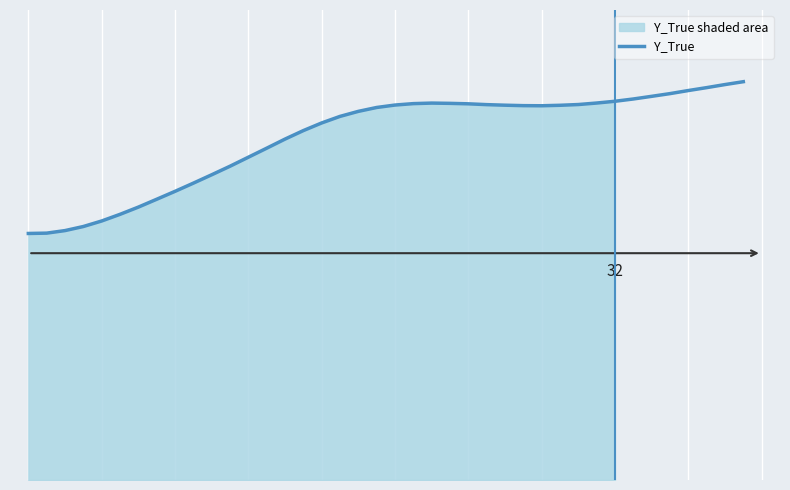

Reading left to right, transcribe all the data shown in this chart.

7.5	7.5	7.6	7.7	7.8	8.0	8.3	8.5	8.7	9.0	9.2	9.5	9.8	10.0	10.3	10.6	10.8	11.0	11.2	11.3	11.4	11.4	11.4	11.4	11.4	11.4	11.3	11.3	11.3	11.3	11.4	11.4	11.5	11.5	11.6	11.7	11.8	11.9	12.0	12.1